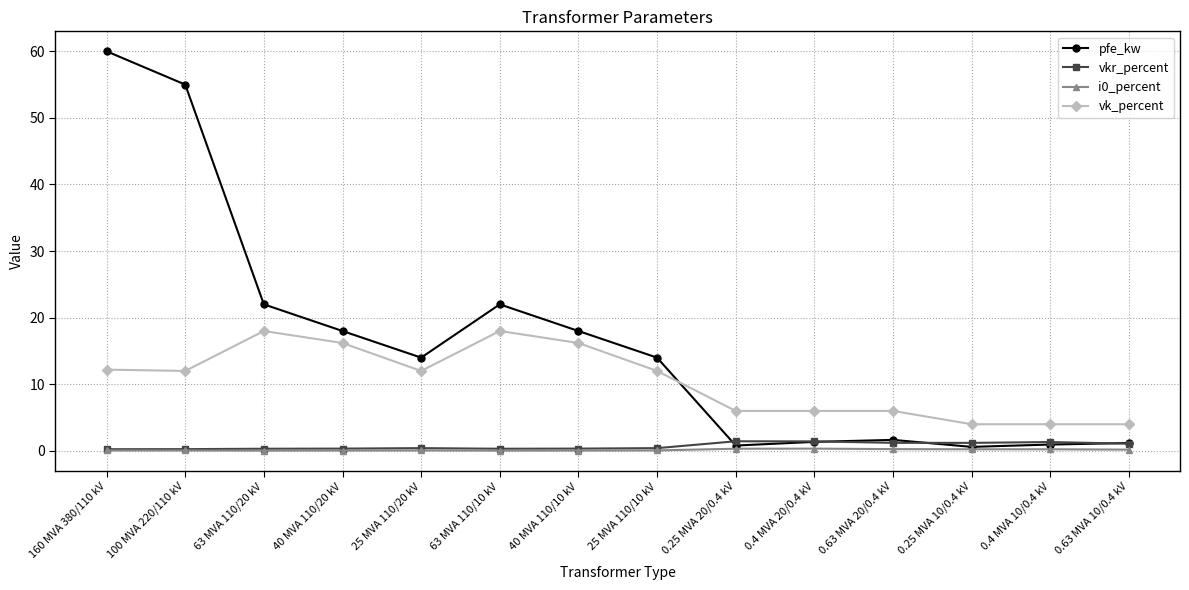

What is the difference between the maximum and second lowest values in the vkr_percent series?

1.2